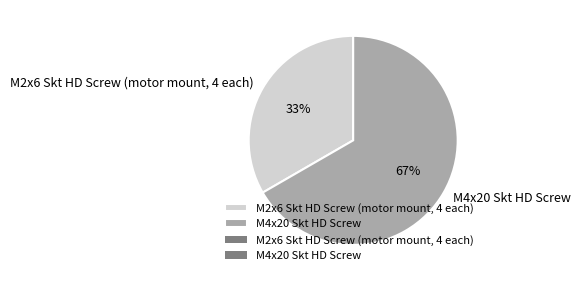

Count the number of slices in the pie.

2